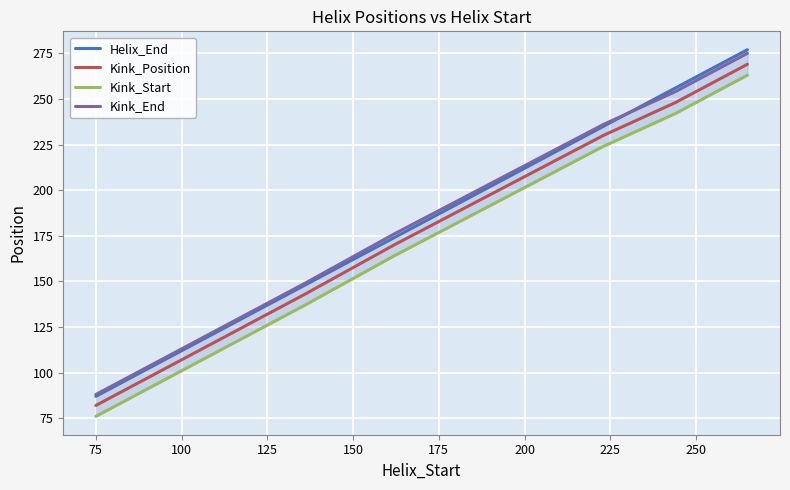

True or false: Kink_Position and Kink_End cross at least once.

False